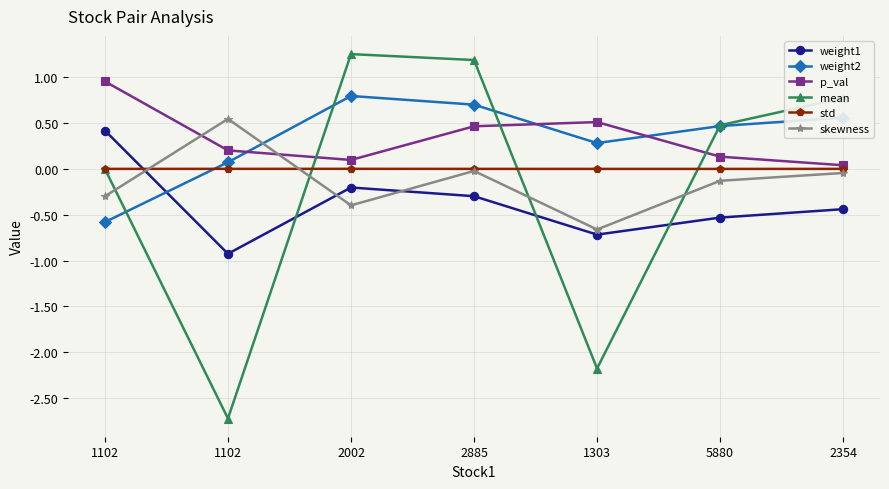

The weight2 series shows 1.1 at 2885. True or false?

False